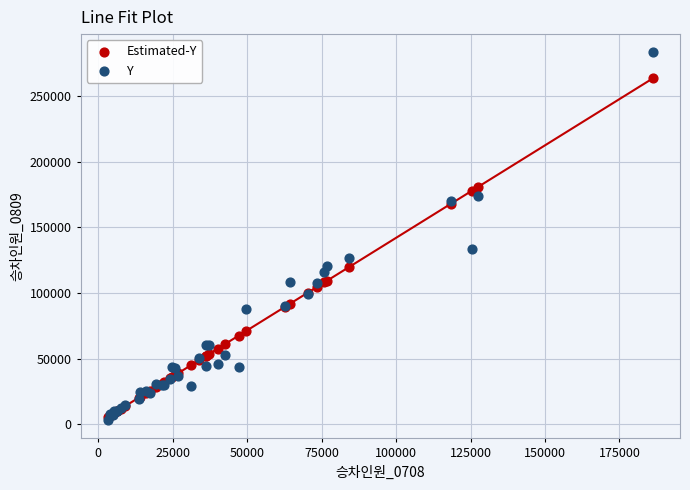

In the Y series, what Y value is closest to 143265?

133814.5